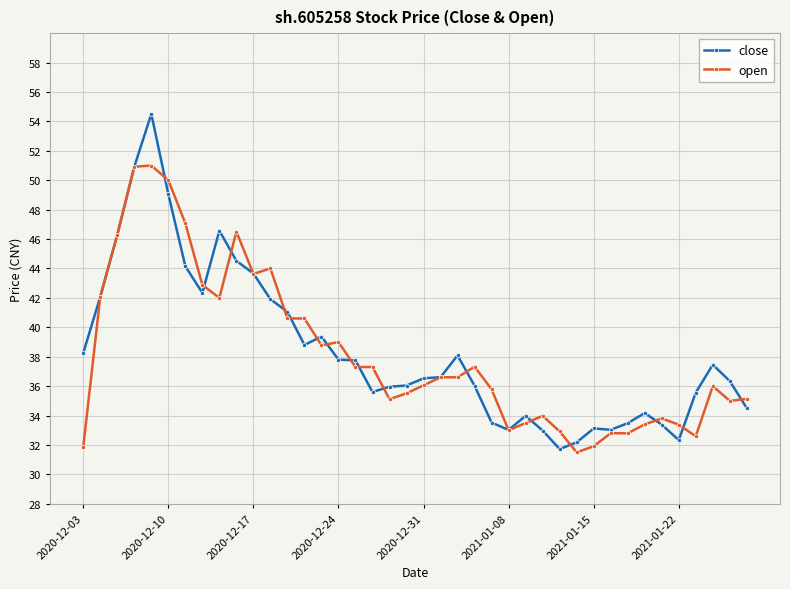

What is the sum of all open values?

1526.5